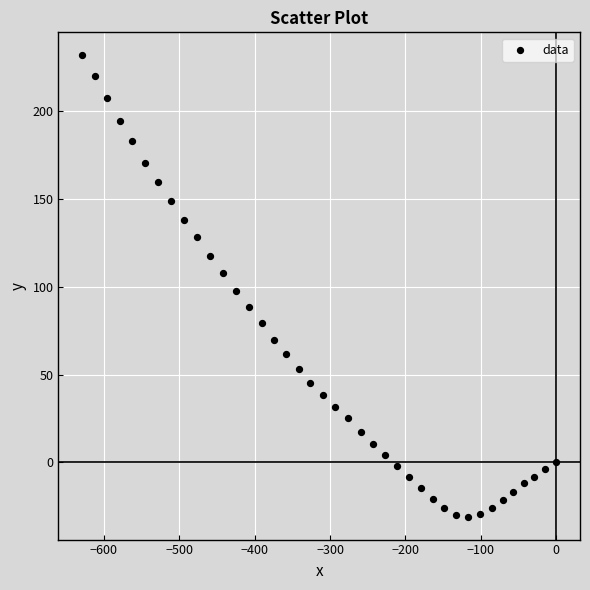

What is the range of X values (max minus min)?

628.8